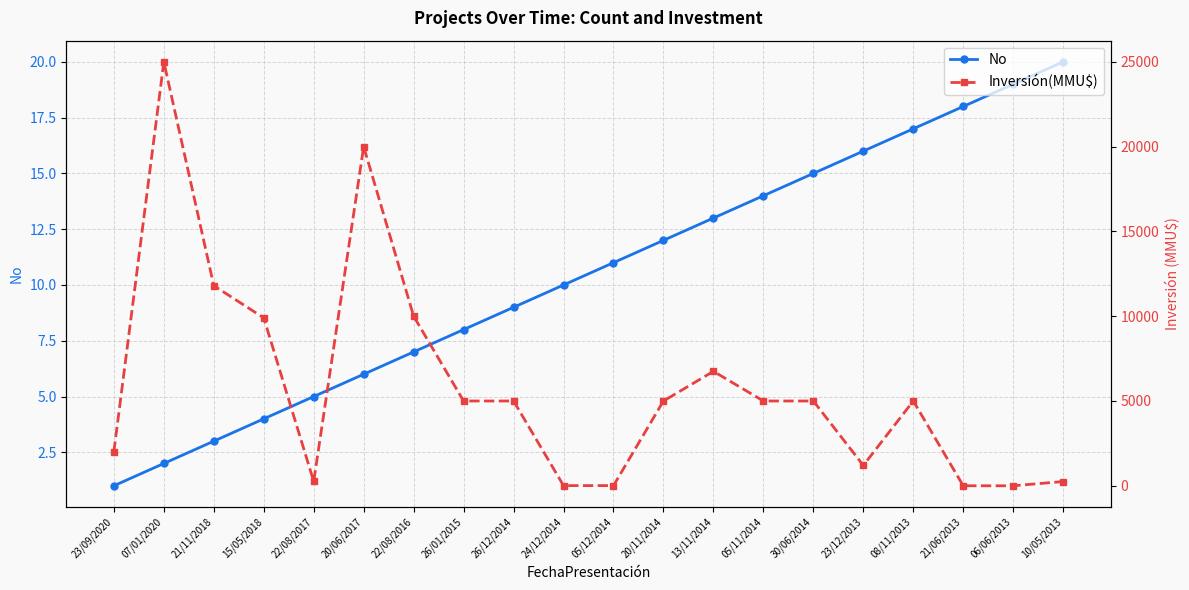

True or false: Inversión(MMU$) has a value of 13990 at 06/06/2013.

False